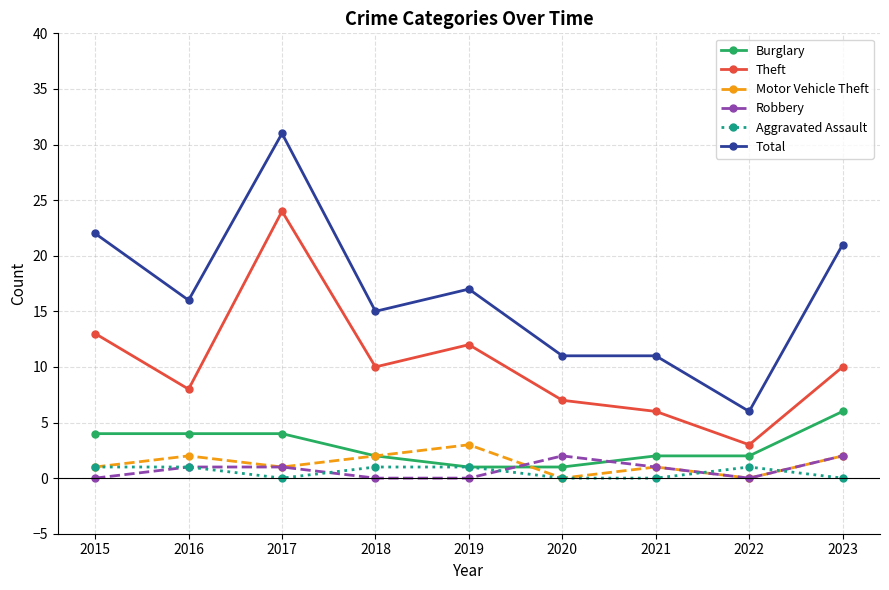

What is the difference between the maximum and minimum values in the Motor Vehicle Theft series?

3